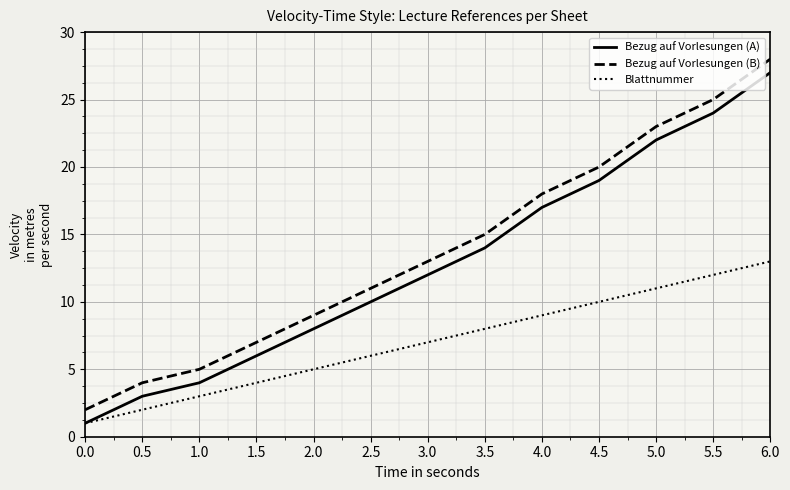

What is the approximate value of Bezug auf Vorlesungen (B) at 5.5, to the nearest 5?

25